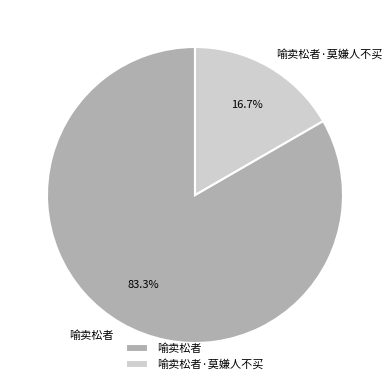

To the nearest percent, what is the average slice percentage?

50%